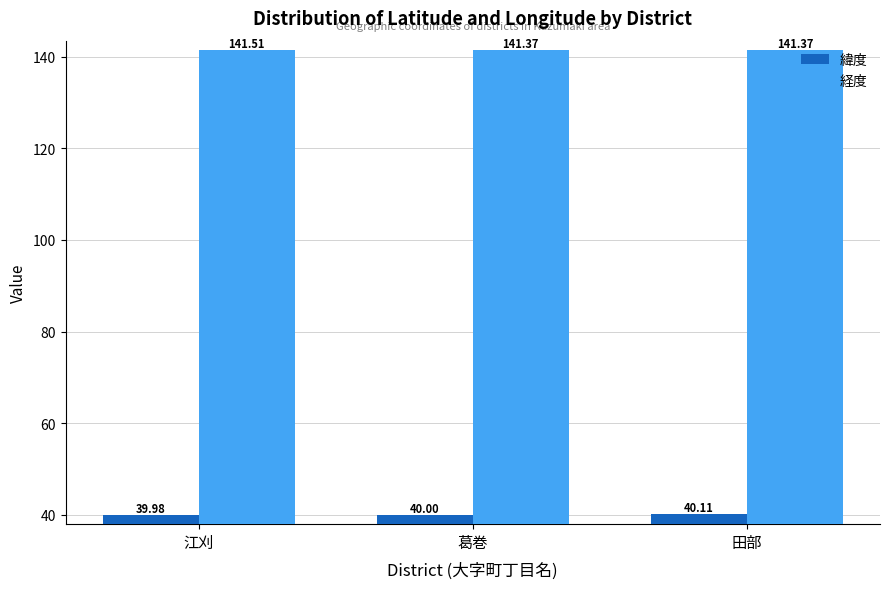

How many bars are there in each group?

2